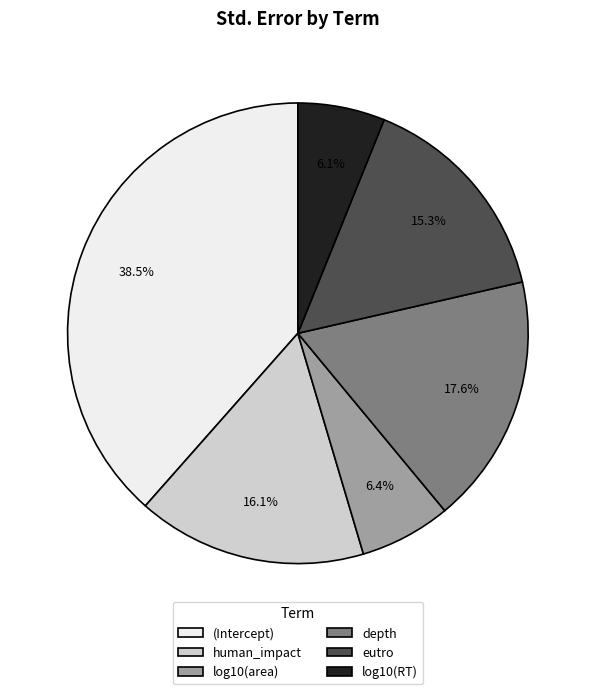

Is it true that log10(RT) is 6% of the pie?

True